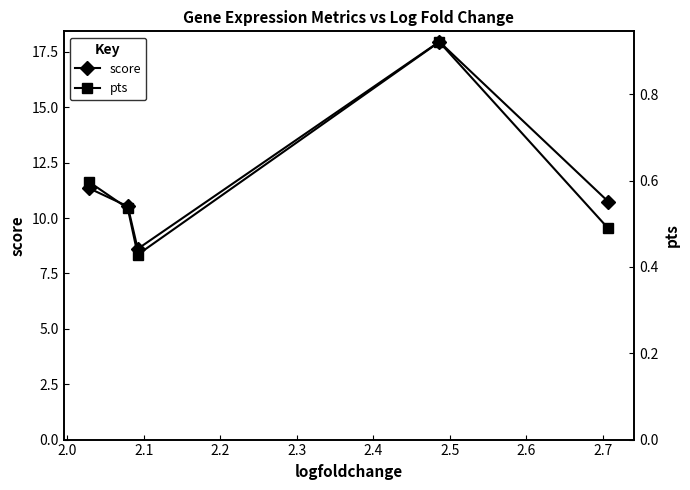

True or false: score has more than 1 points higher than both neighbors.

False